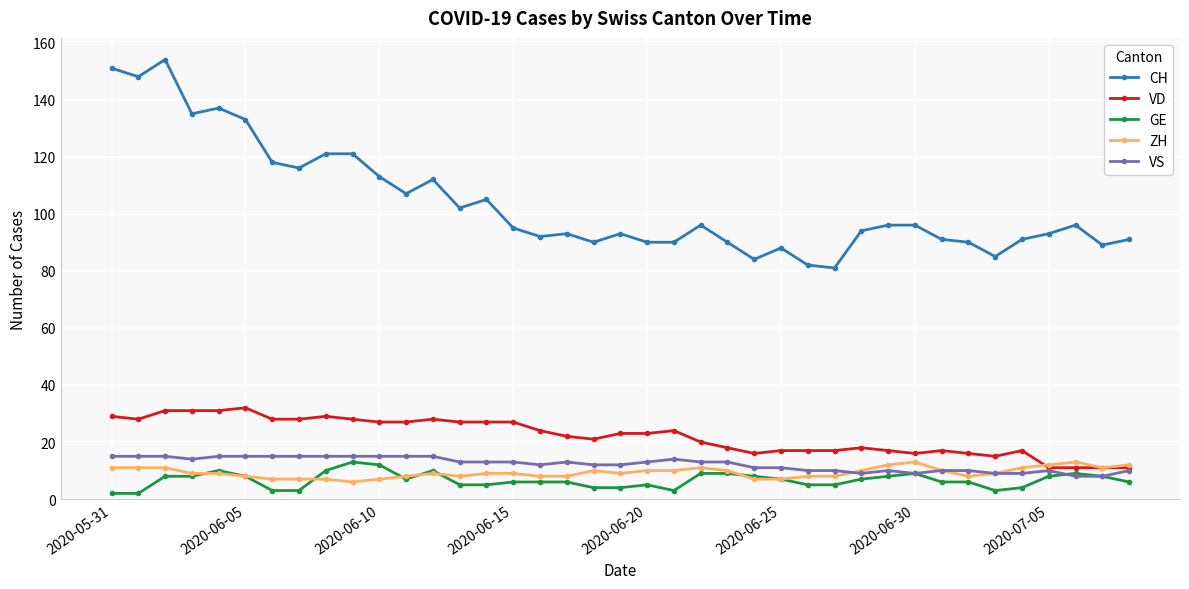

How many lines are shown in the chart?

5